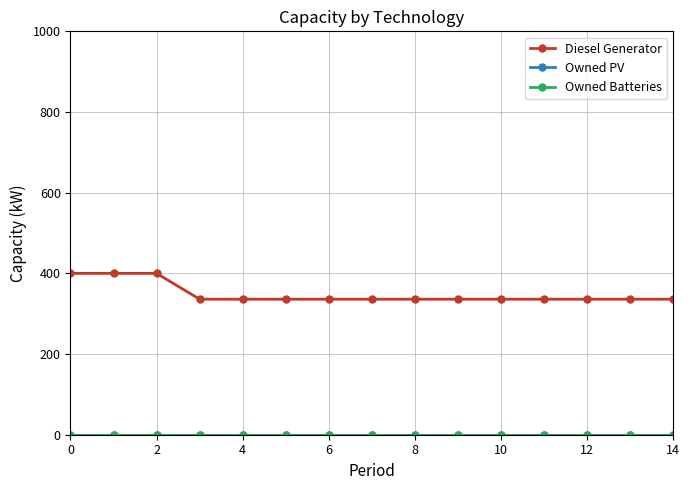

What is the label of the 13th point from the left?

12